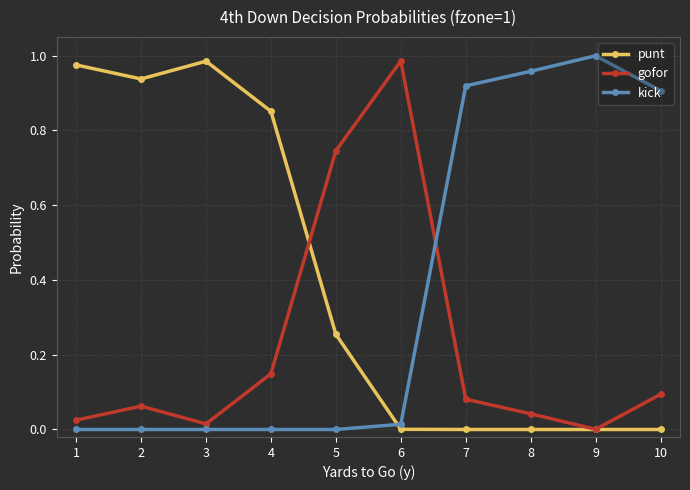

What are all the series names shown in the legend?

punt, gofor, kick